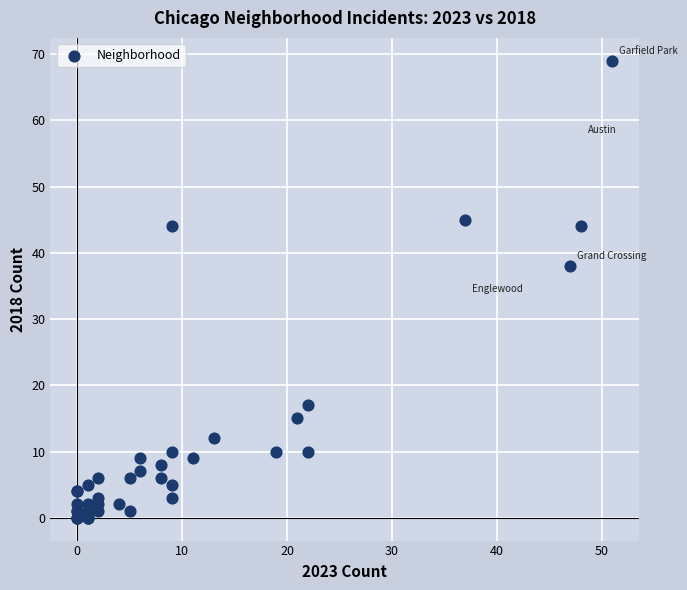

What Y value in the scatter plot is closest to 34?

38